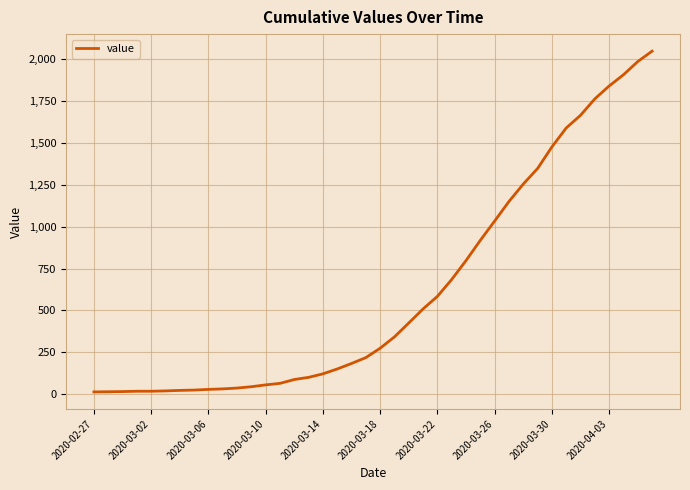

Does the chart have visible grid lines?

Yes